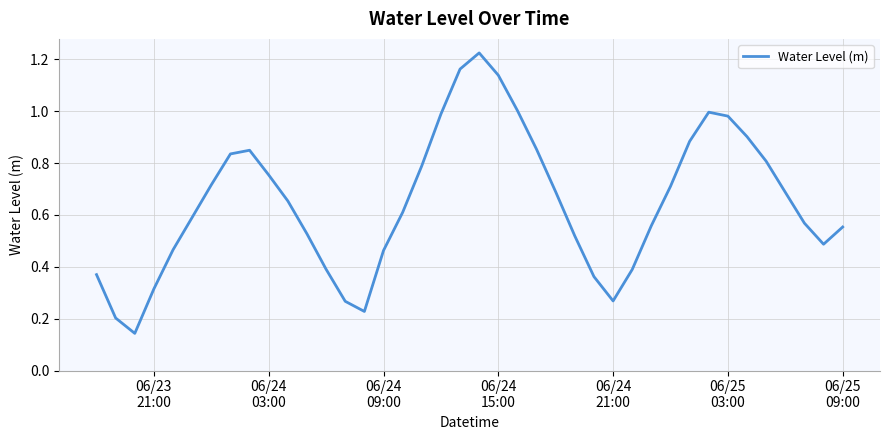

Does the chart have visible grid lines?

Yes